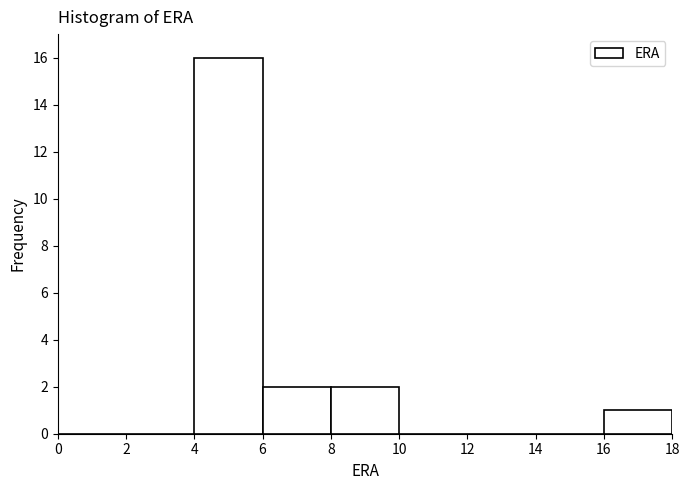

Which range on the x-axis has the tallest bar?

4 to 6